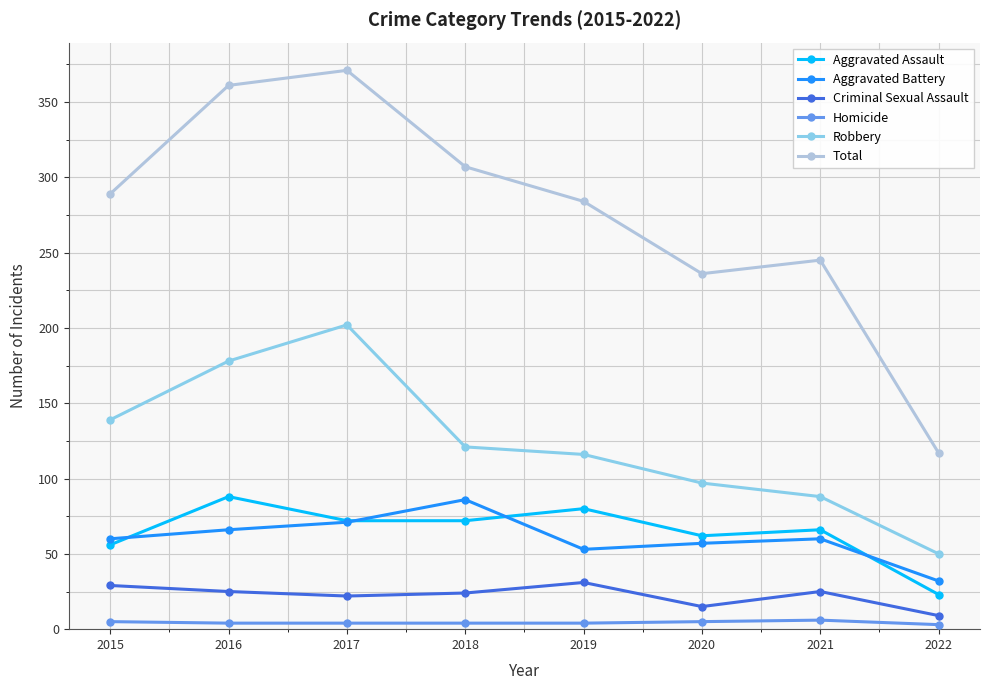

Is it true that Robbery equals 202 at 2017?

True